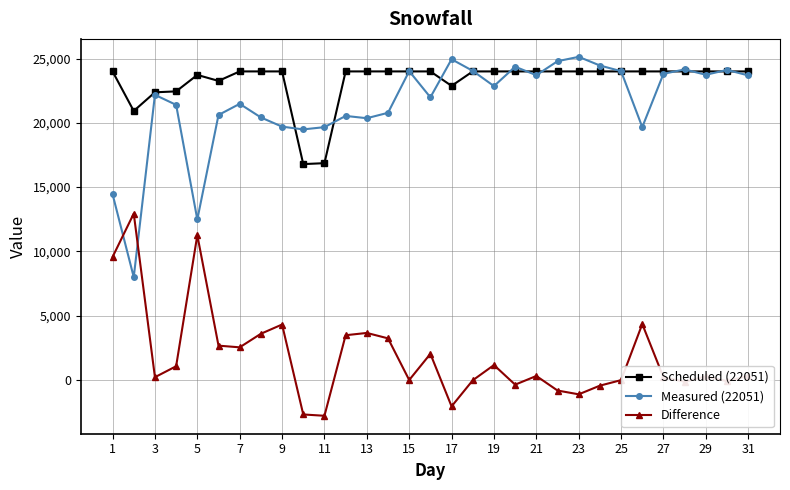

What is the difference between the maximum and minimum values in the Measured (22051) series?

17147